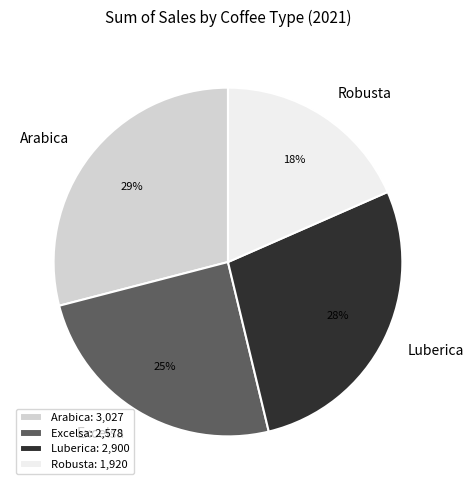

To the nearest percent, what portion does Robusta represent?

18%